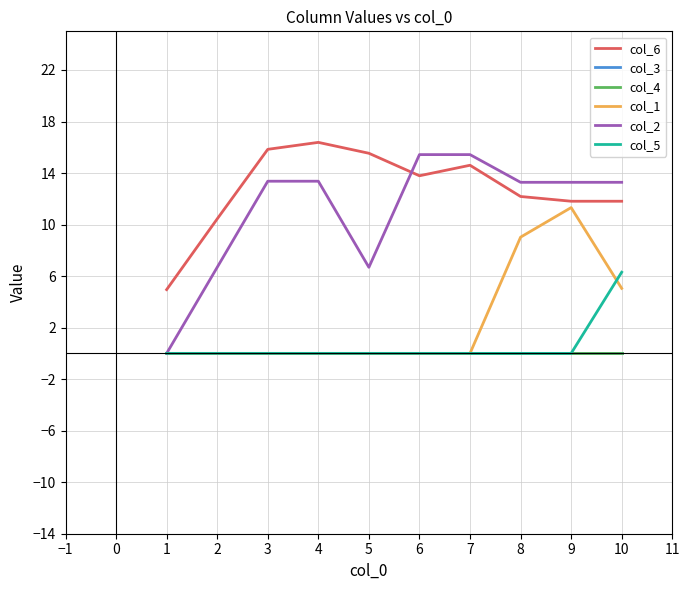

Rank the series by their maximum value, from lowest to highest.

col_3, col_4, col_5, col_1, col_2, col_6